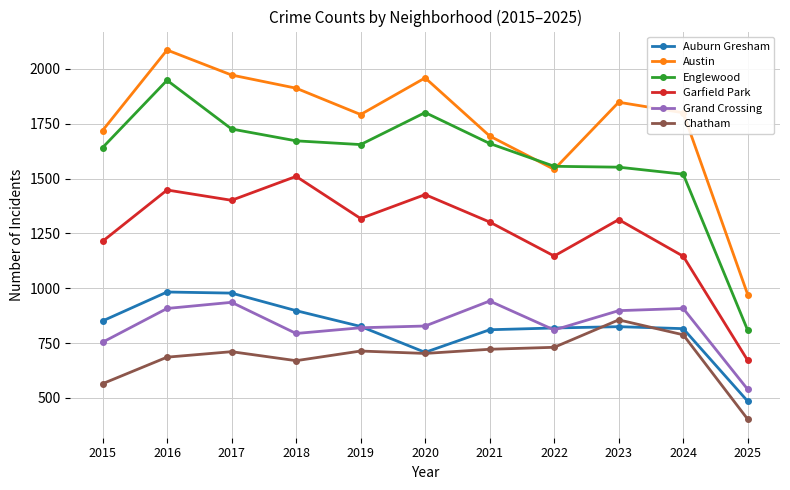

What is the value of the Garfield Park point at the 6th from the left?

1427